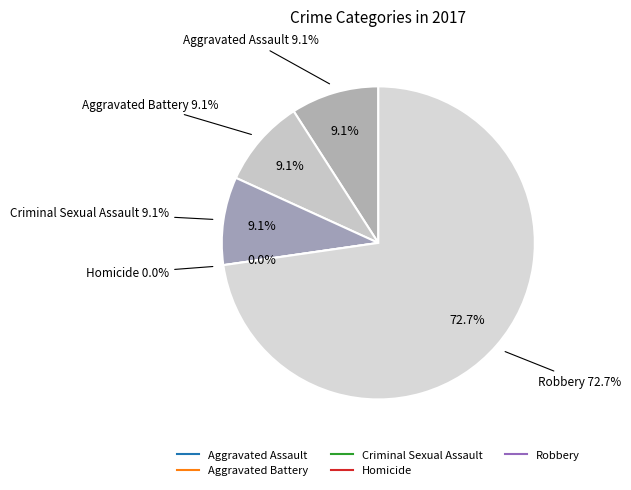

Which slice is the largest?

Robbery